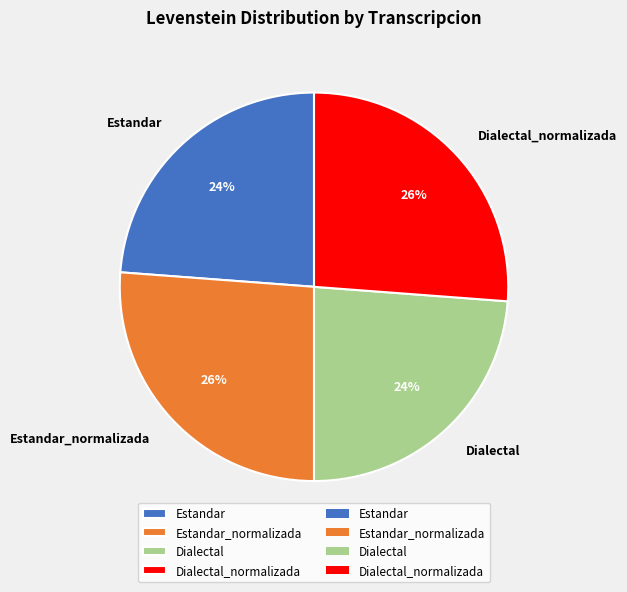

To the nearest percent, what is the difference between the largest and smallest slice percentages?

2%